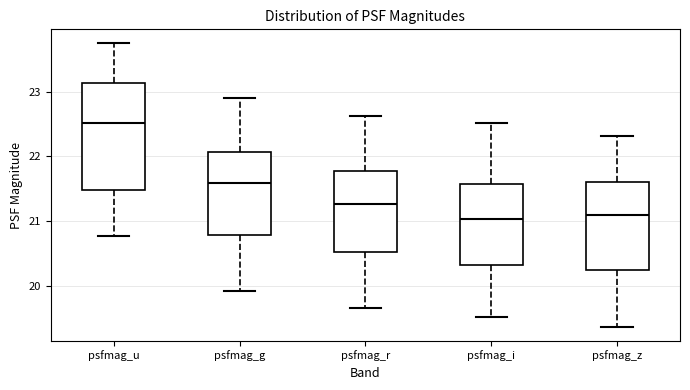

Reading left to right, read every box against the y-axis: the position of its median line, the range the box covers, and the ends of its whiskers. The values are not printed on the chart, so give them approximately, as read against the axis.

psfmag_u: median 22.5, box 21.5 to 23.1, whiskers 20.8 to 23.7
psfmag_g: median 21.6, box 20.8 to 22.1, whiskers 19.9 to 22.9
psfmag_r: median 21.3, box 20.5 to 21.8, whiskers 19.7 to 22.6
psfmag_i: median 21.0, box 20.3 to 21.6, whiskers 19.5 to 22.5
psfmag_z: median 21.1, box 20.2 to 21.6, whiskers 19.4 to 22.3